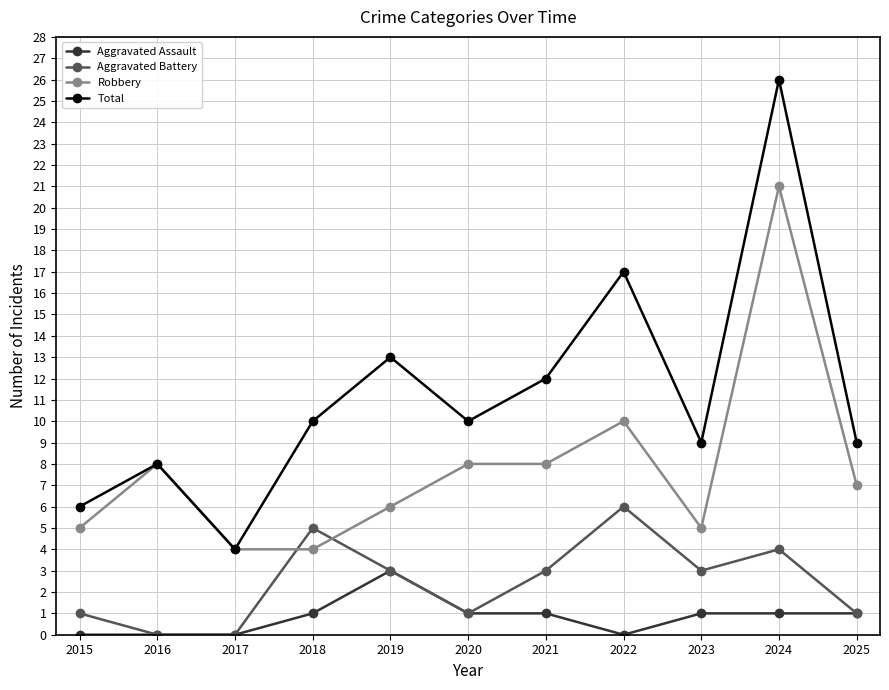

What is the difference between the maximum and minimum values in the Aggravated Battery series?

6